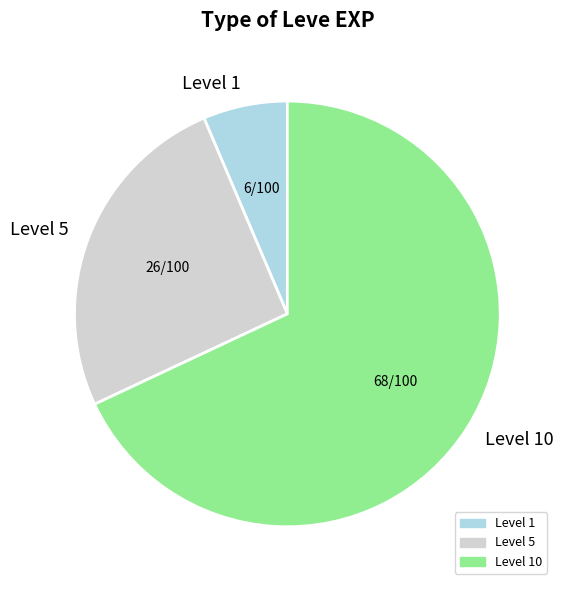

Is there any slice that represents more than half of the pie?

Yes